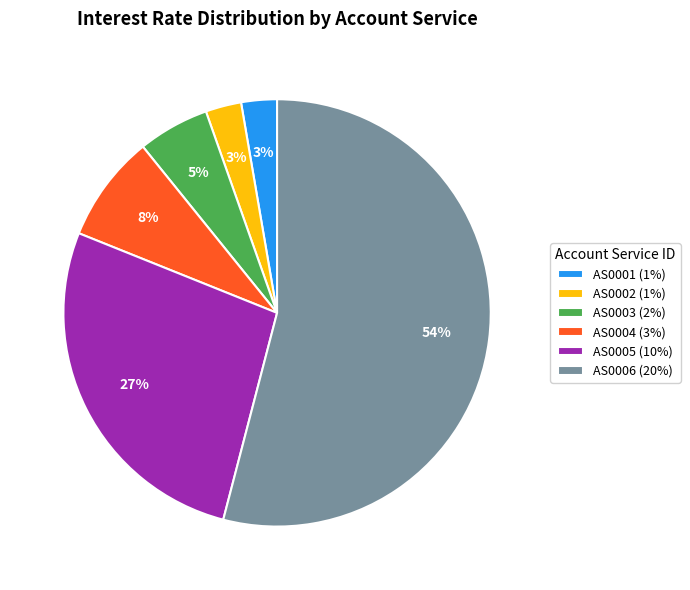

Is the sum of AS0004 (3%) and AS0002 (1%) greater than half?

No